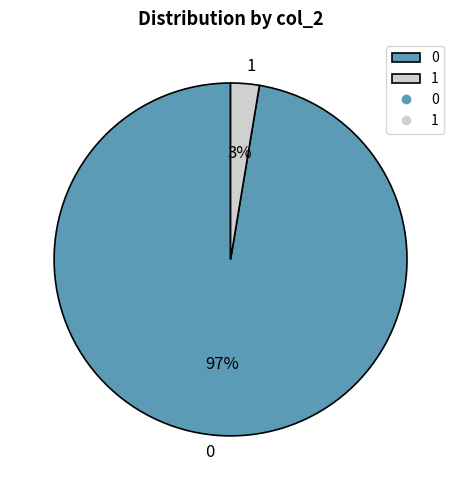

To the nearest percent, what portion does 1 represent?

3%